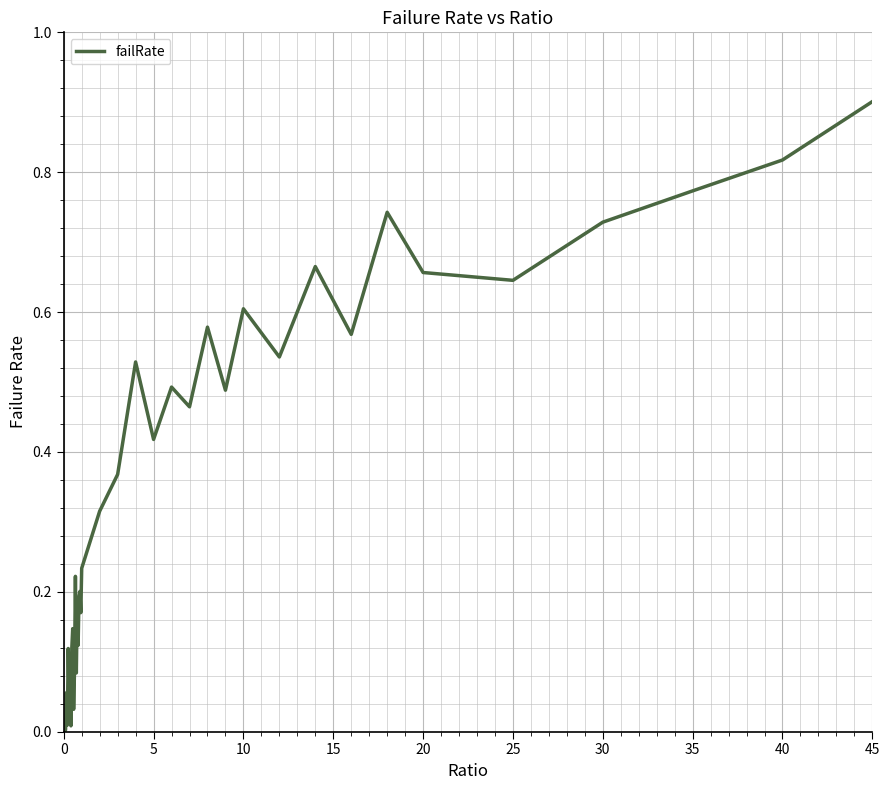

What is the maximum value shown in the chart?

0.9